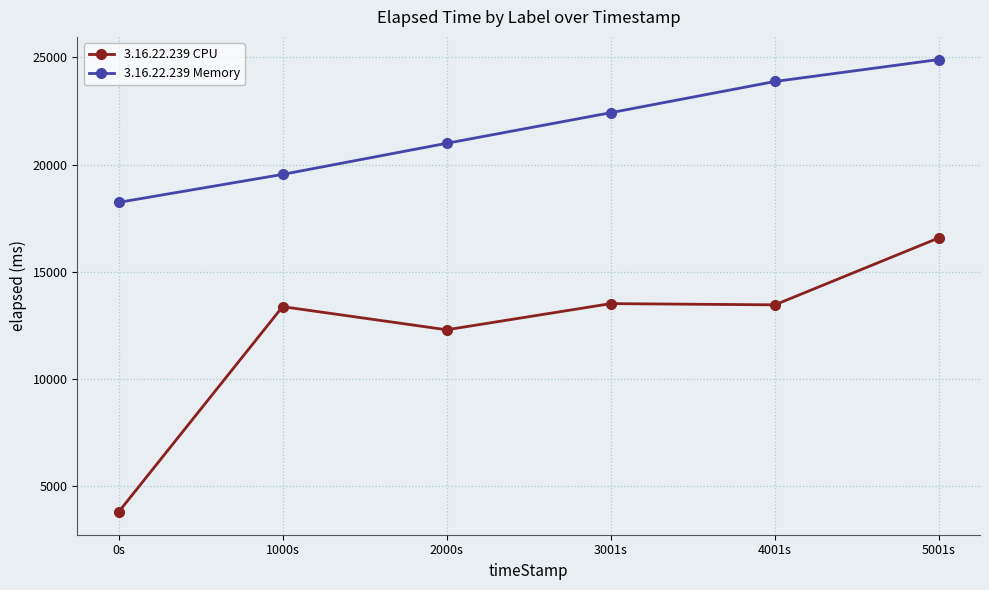

How many data points does each series have?

6